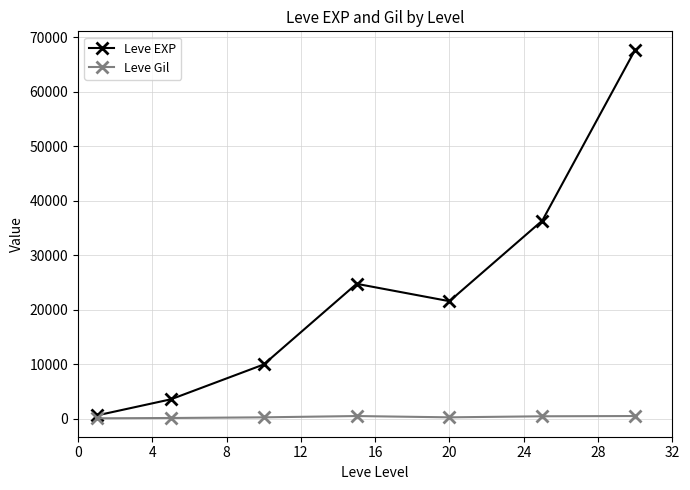

Rank the series by their average value, from lowest to highest.

Leve Gil, Leve EXP